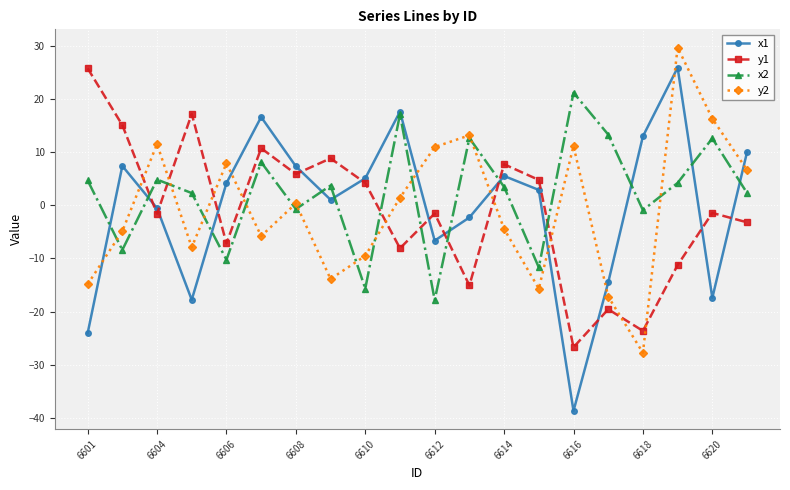

What is the value of the x2 point at the 14th from the left?

-11.7